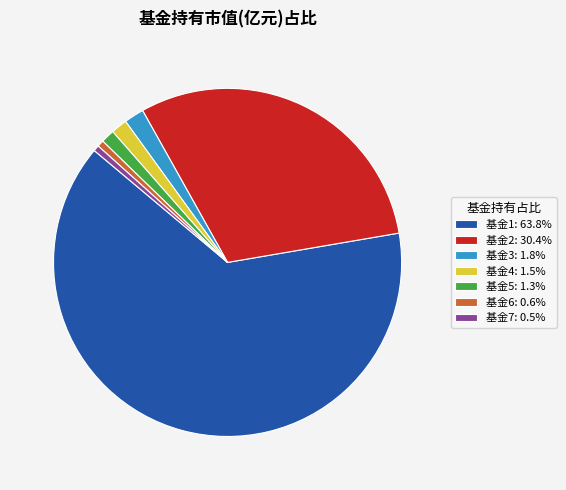

Combined, do 基金6: 0.6% and 基金7: 0.5% account for over 50%?

No